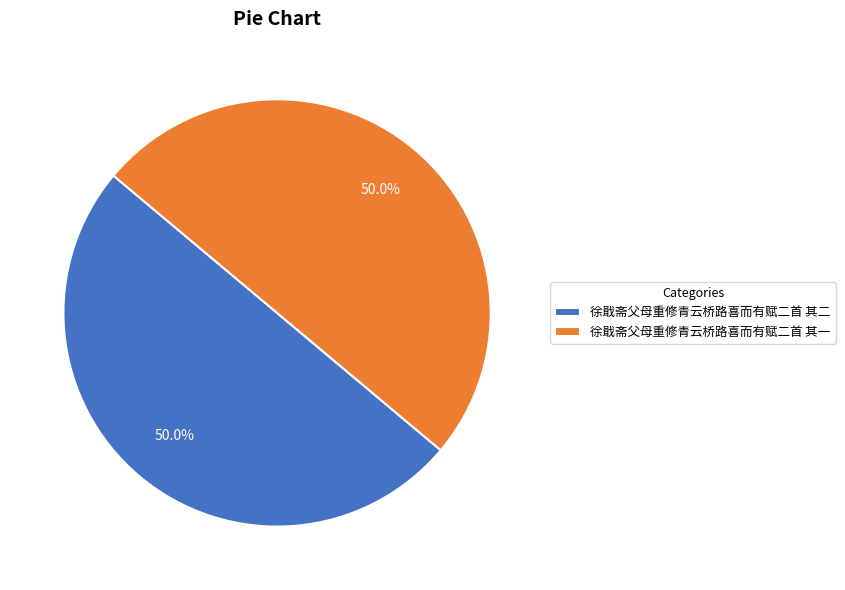

How many segments does this pie chart have?

2